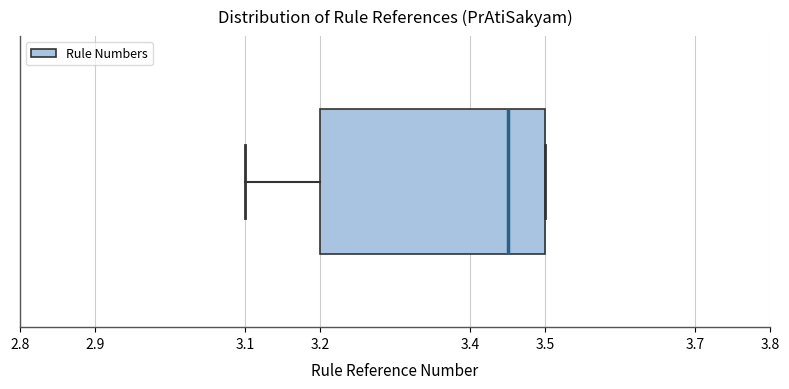

Transcribe this box plot: give where the median line is, the range the box spans, and where the two whiskers end, as read against the x-axis. The values are not printed on the chart, so give them approximately, as read against the axis.

median 3.45, box 3.20 to 3.50, whiskers 3.10 to 3.50